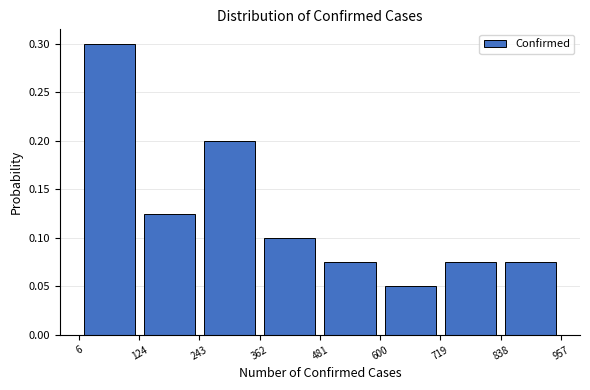

Reading left to right, list every bar in this chart as the range it spans on the x-axis followed by its height. The values are not printed on the chart, so give them approximately, as read against the axis.

6 to 124: 0.300
124 to 243: 0.125
243 to 362: 0.200
362 to 481: 0.100
481 to 600: 0.075
600 to 719: 0.050
719 to 838: 0.075
838 to 957: 0.075